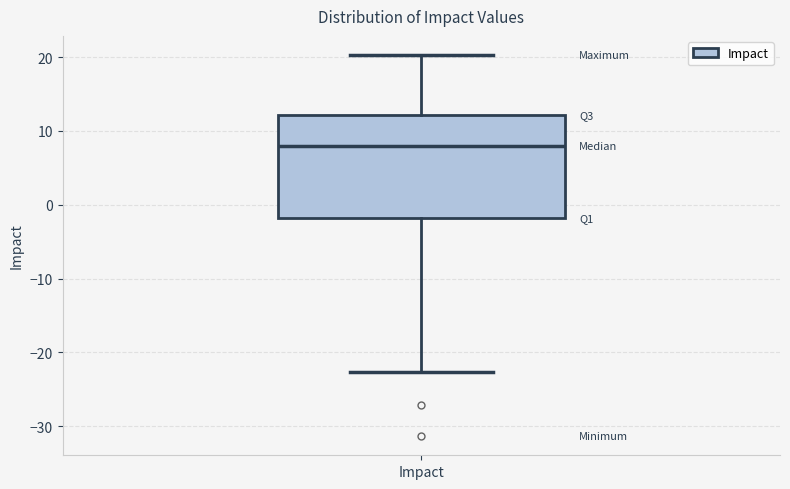

Transcribe this box plot: give where the median line is, the range the box spans, and where the two whiskers end, as read against the y-axis. The values are not printed on the chart, so give them approximately, as read against the axis.

median 8, box -2 to 12, whiskers -23 to 20